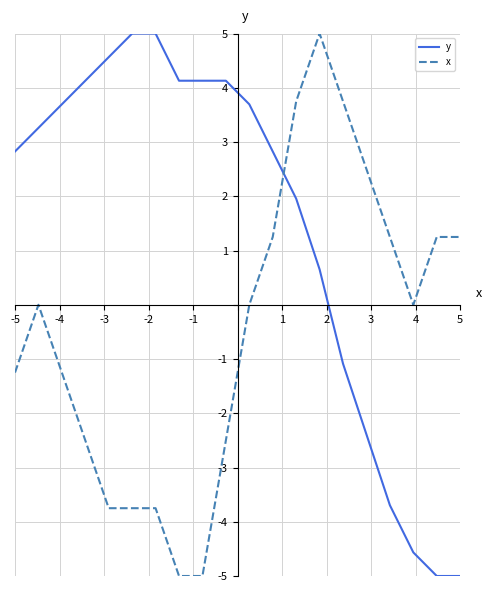

After their last crossing, which series has the higher values: x or y?

x